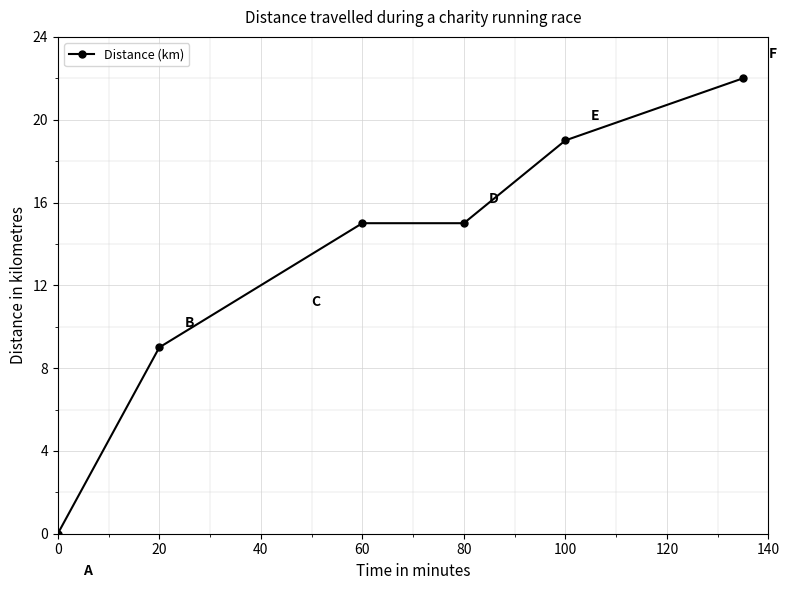

What is the sum of all values?

80